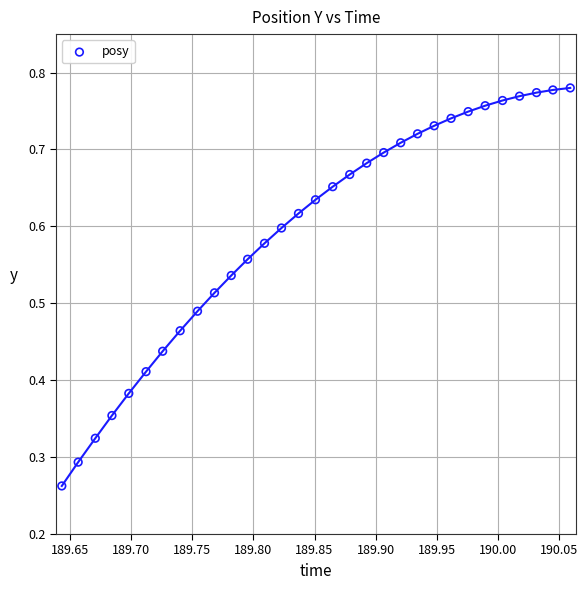

How many points are shown in the scatter plot?

31